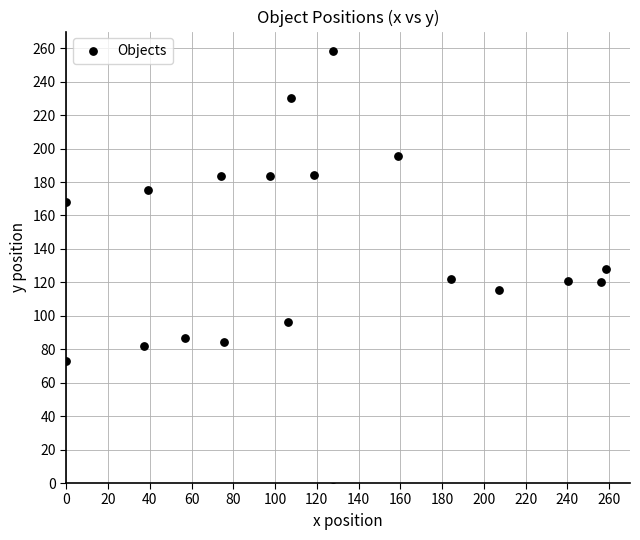

What is the range of Y values (max minus min)?

261.0